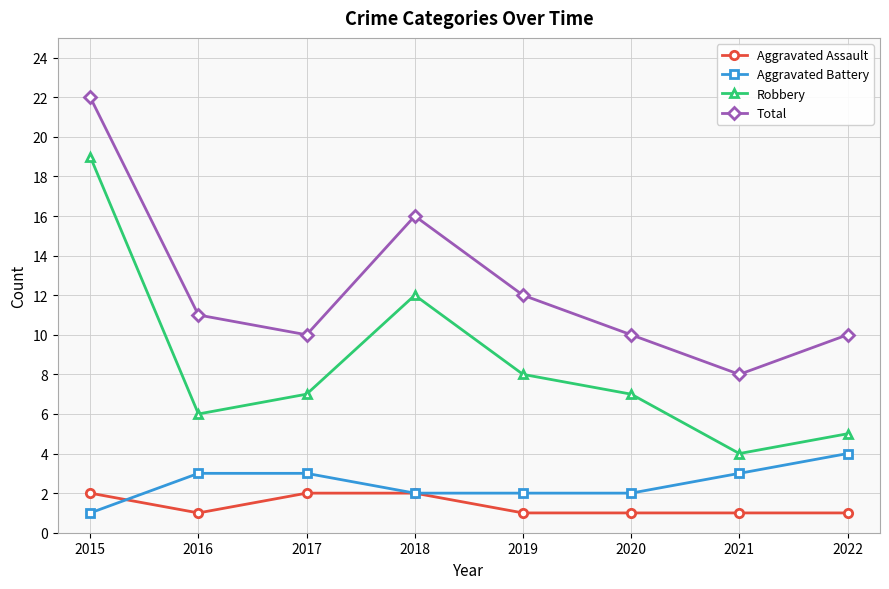

What is the value of the Aggravated Assault point at the 4th from the left?

2